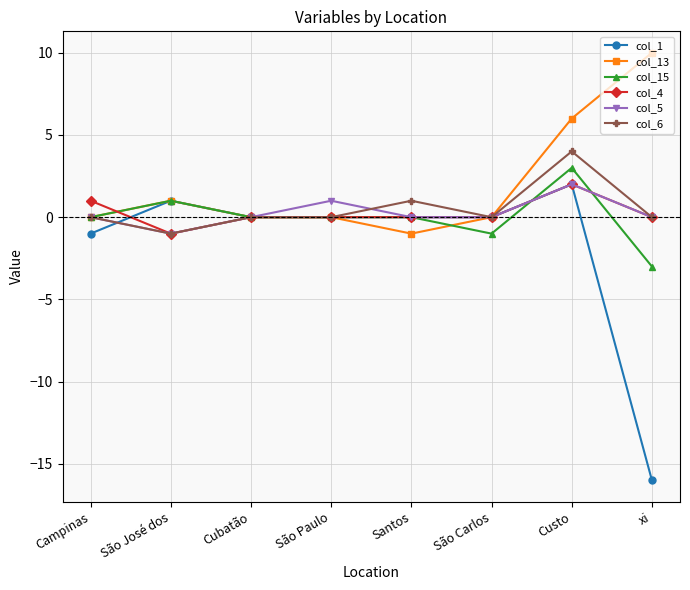

Which series has the largest range (max minus min)?

col_1